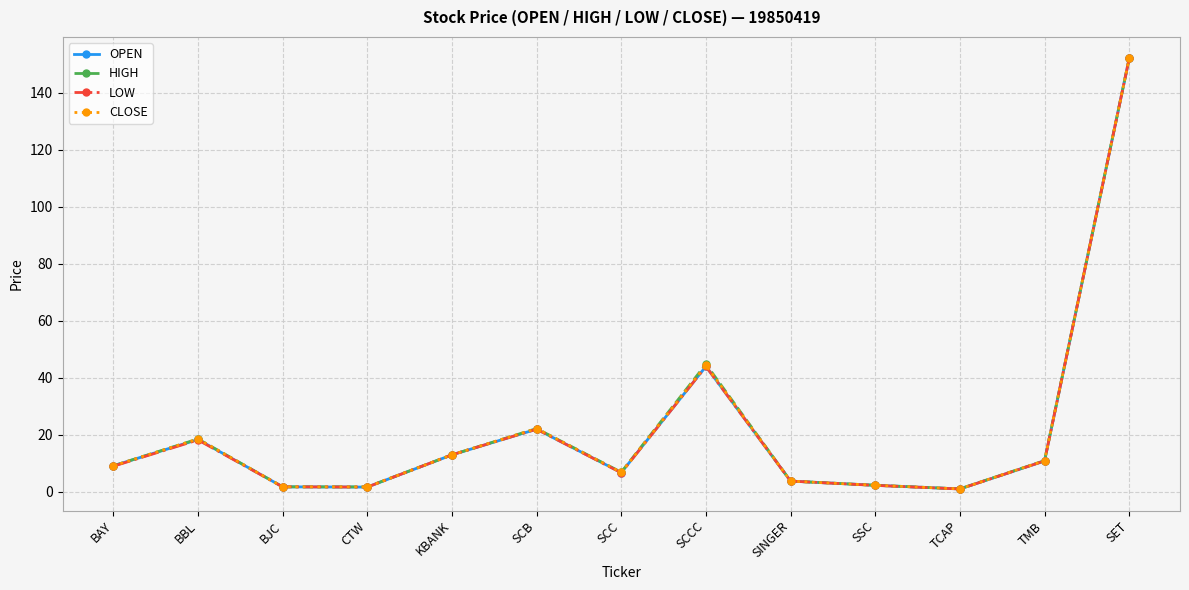

Is this an area chart (filled region under the line)?

No